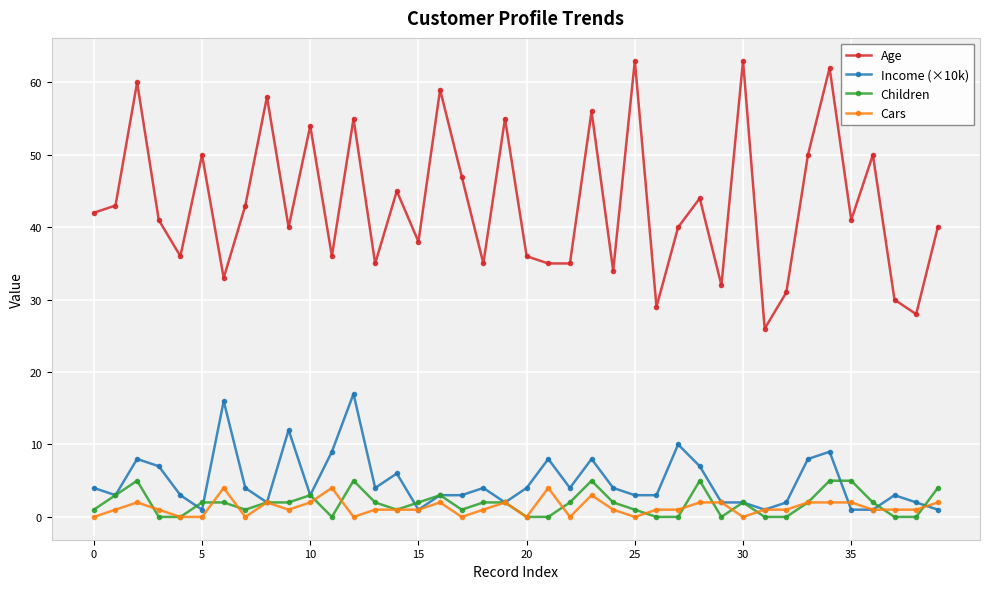

True or false: Cars has more than 2 points higher than both neighbors.

True